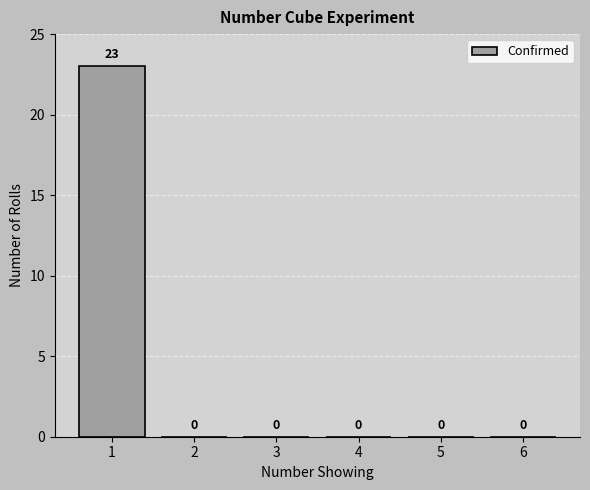

Reading left to right, transcribe all the data shown in this chart.

1=23	2=0	3=0	4=0	5=0	6=0